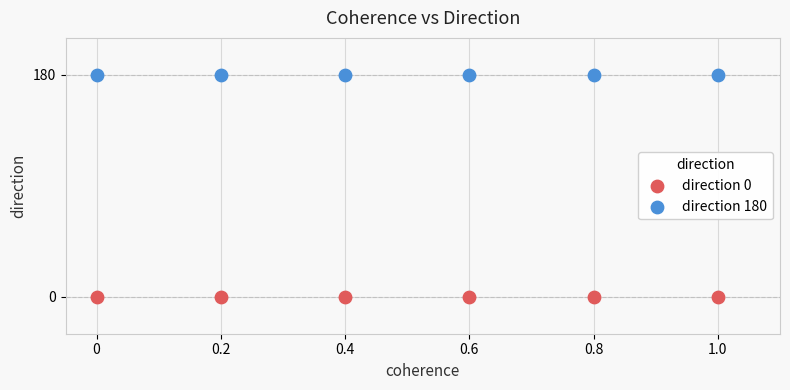

Across all data points, what is the average Y value?

90